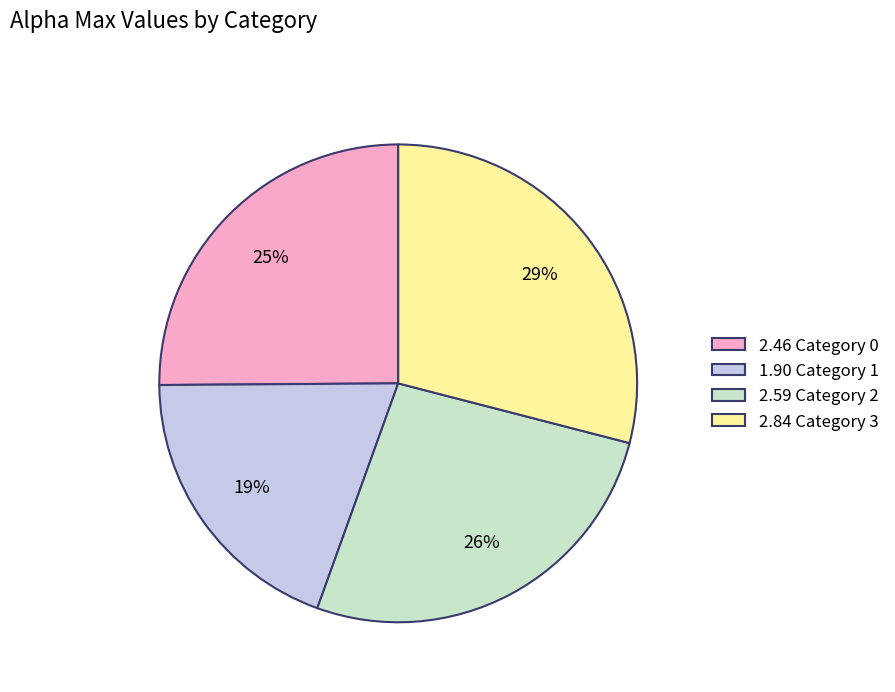

Is it true that 2.46 Category 0 is 25% of the pie?

True